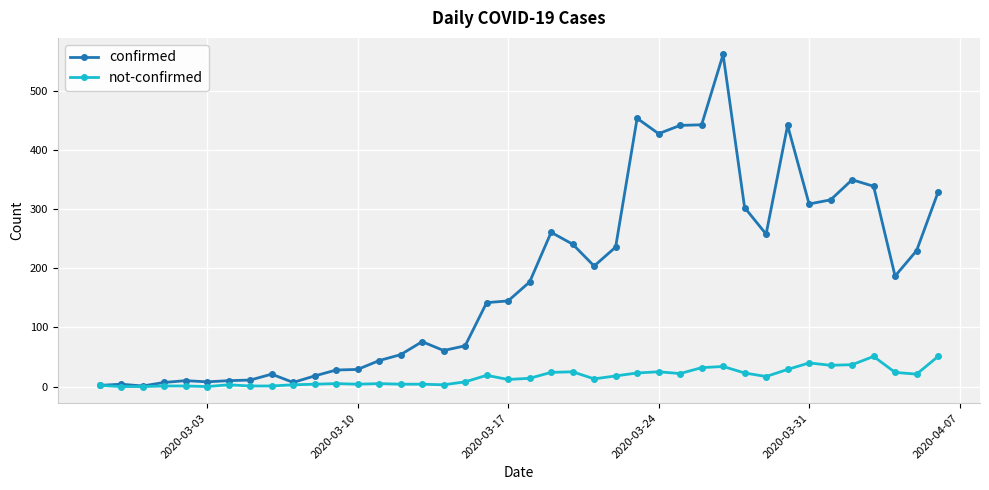

List the series in order of their peak value, highest first.

confirmed, not-confirmed